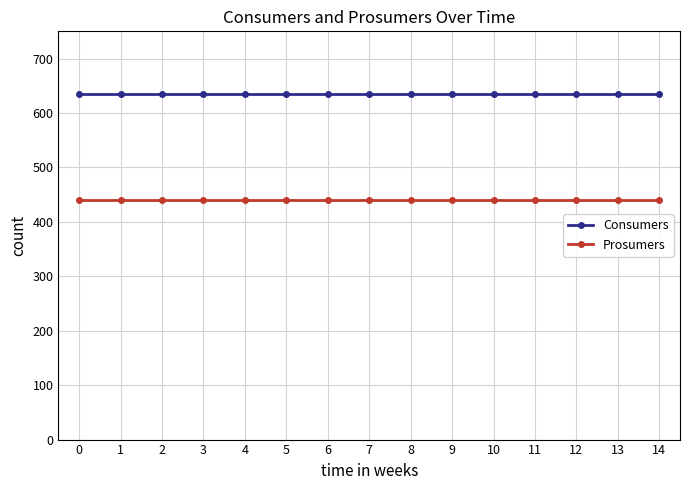

Rank the series by their average value, from lowest to highest.

Prosumers, Consumers